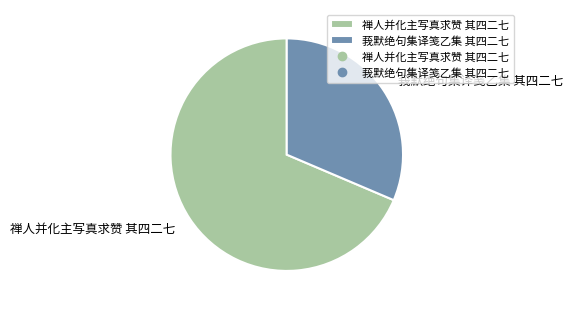

What is the ratio of the value at 莪默绝句集译笺乙集 其四二七 to the value at 禅人并化主写真求赞 其四二七?

0.5